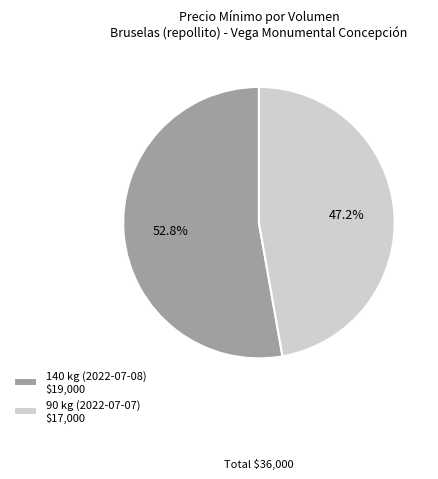

How much of the chart is everything except 90 kg (2022-07-07) $17,000?

52.8%